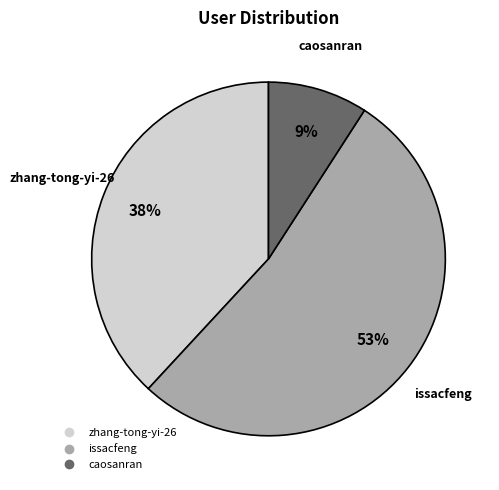

Combined, do caosanran and issacfeng account for over 50%?

Yes